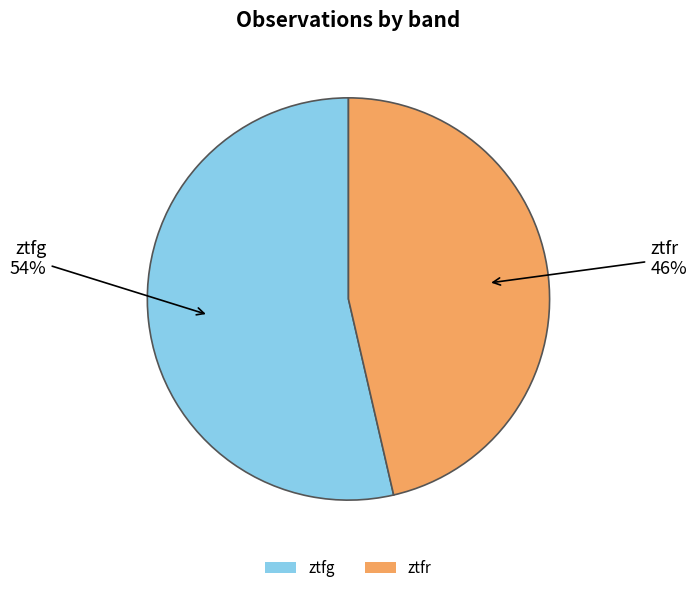

Rank the categories by value from lowest to highest.

ztfr, ztfg